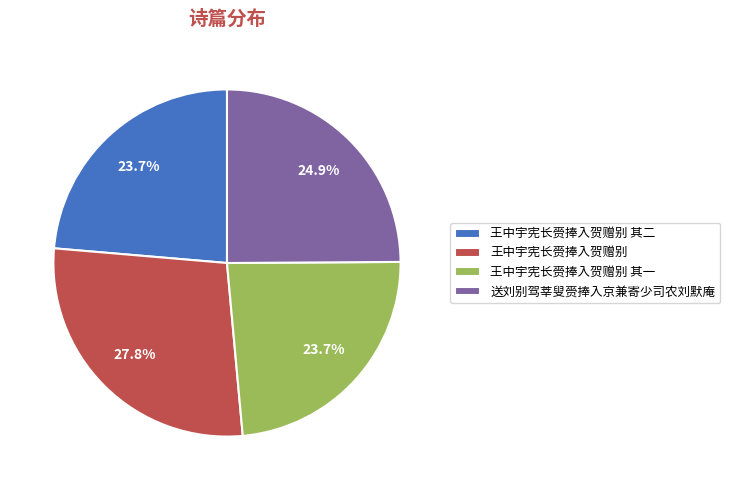

How many slices are in this pie chart?

4